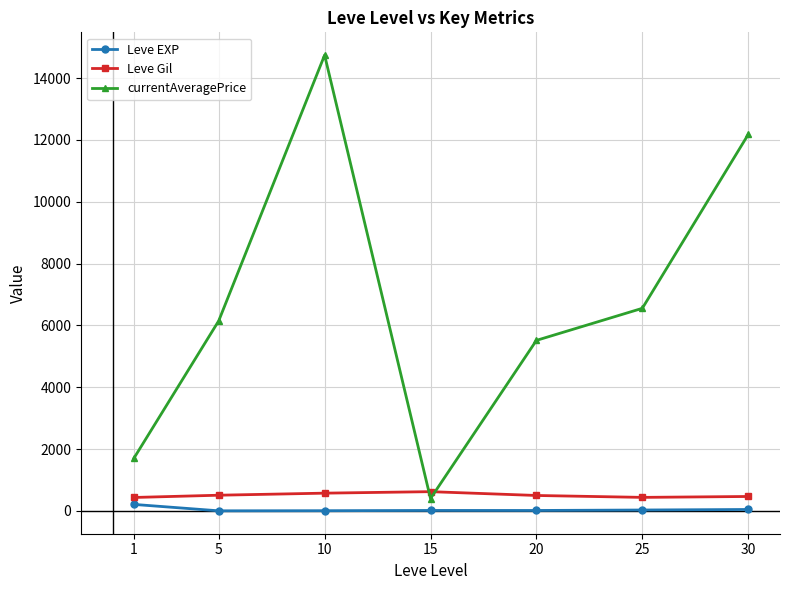

What is the sum of the Leve Gil values at 15 and 25?

1061.7